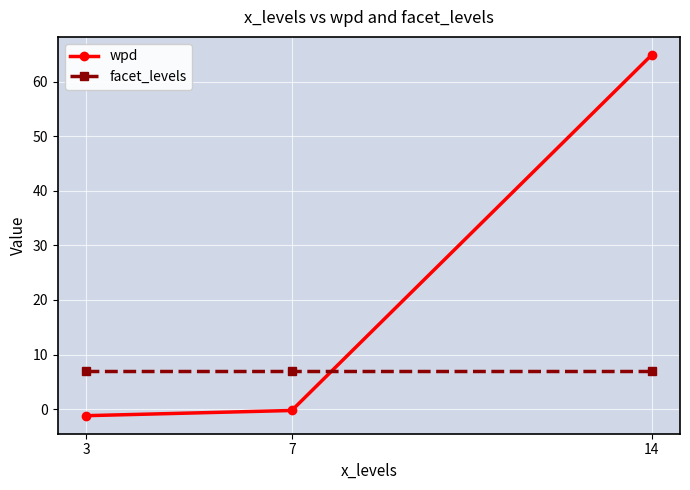

What is the sum of the wpd values at 7 and 14?

64.6